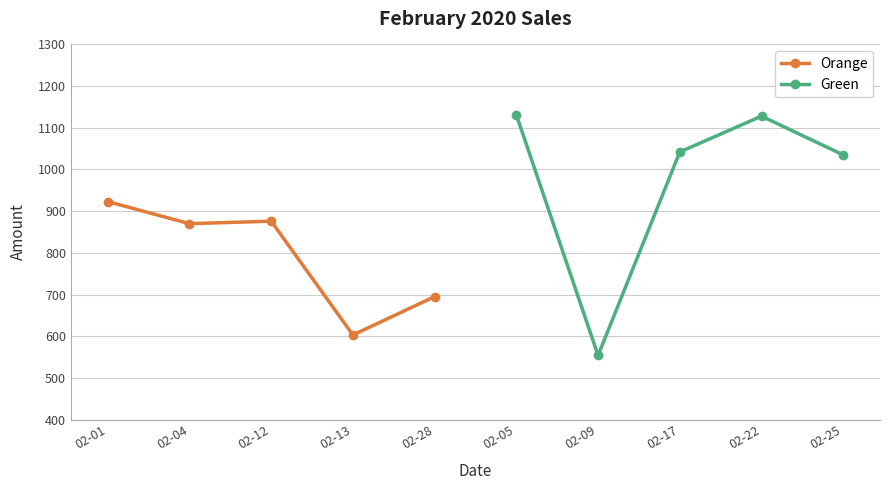

What is the approximate value of Green at 02-01?

1131